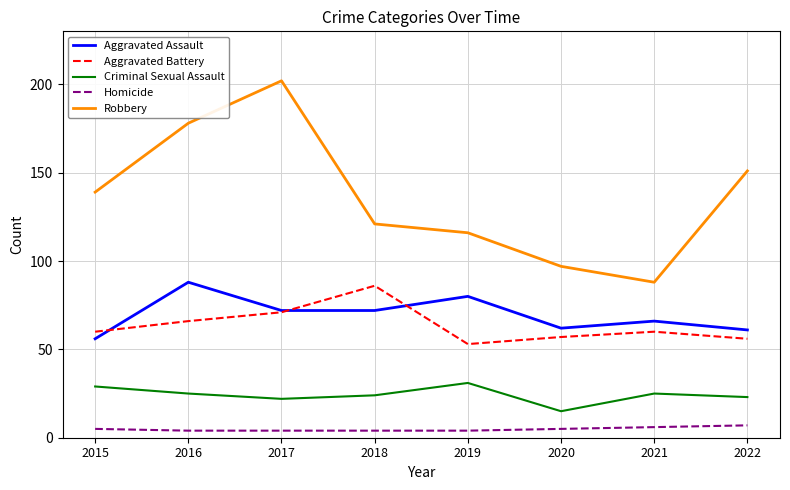

Rank the series at 2016 from highest to lowest value.

Robbery, Aggravated Assault, Aggravated Battery, Criminal Sexual Assault, Homicide